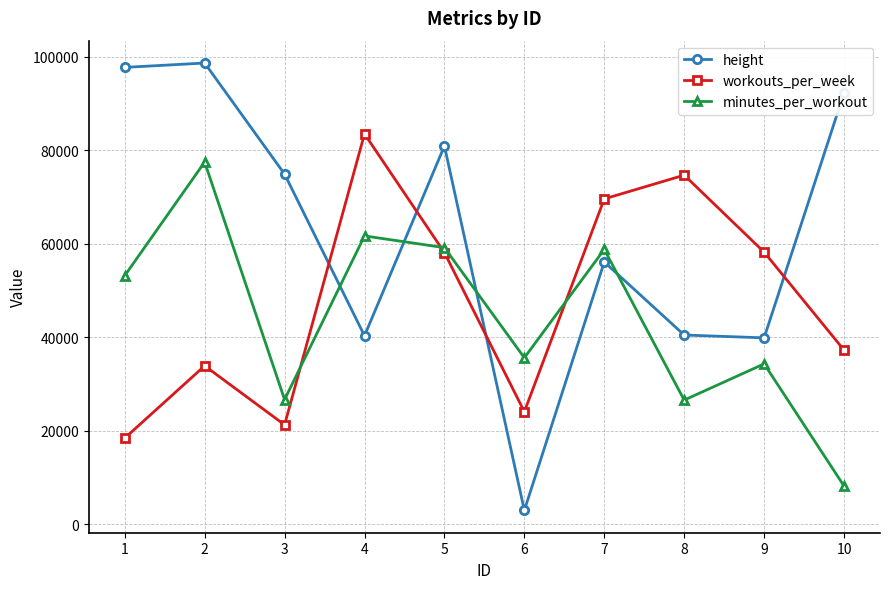

What is the maximum value for workouts_per_week?

83492